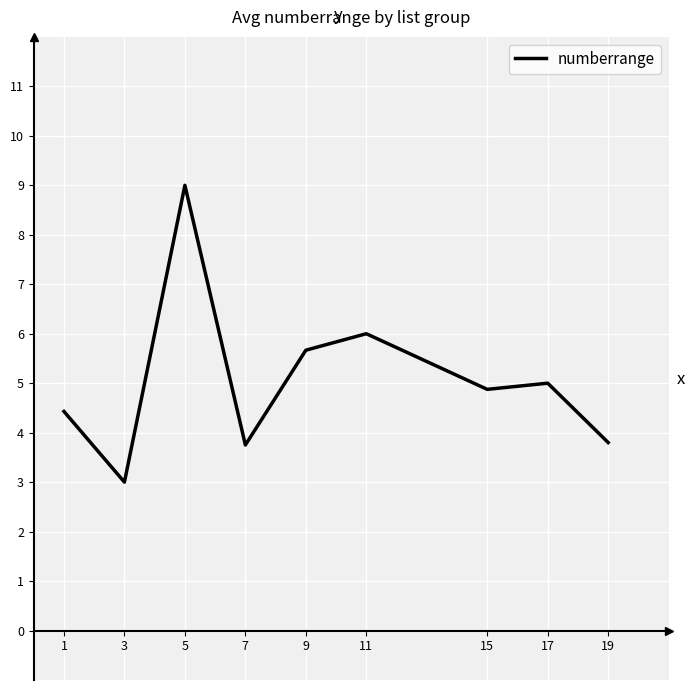

Approximately how many times larger is the value at 15 compared to 9?

0.9